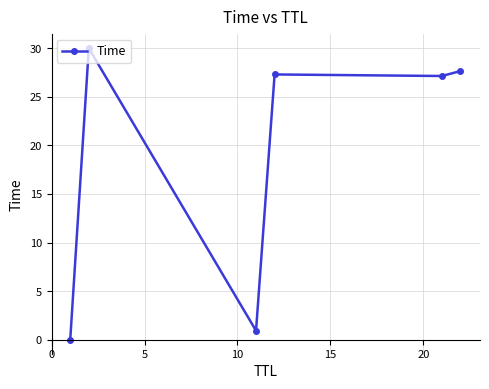

How many lines are shown in the chart?

1